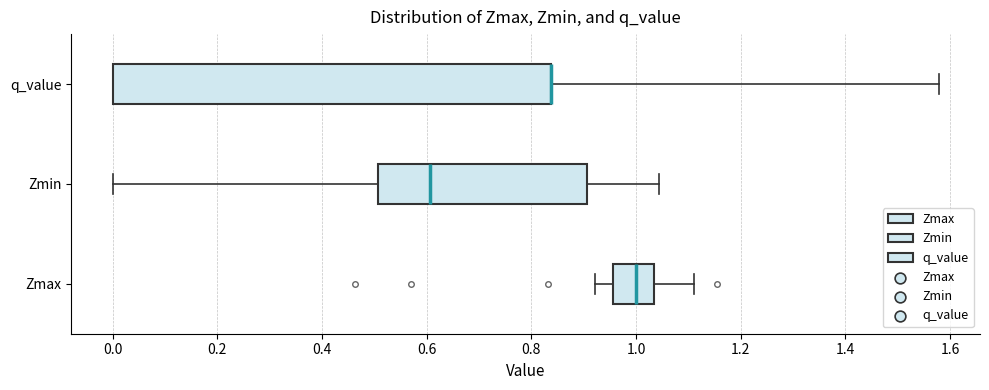

Which box is the widest, from its left edge to its right edge?

q_value